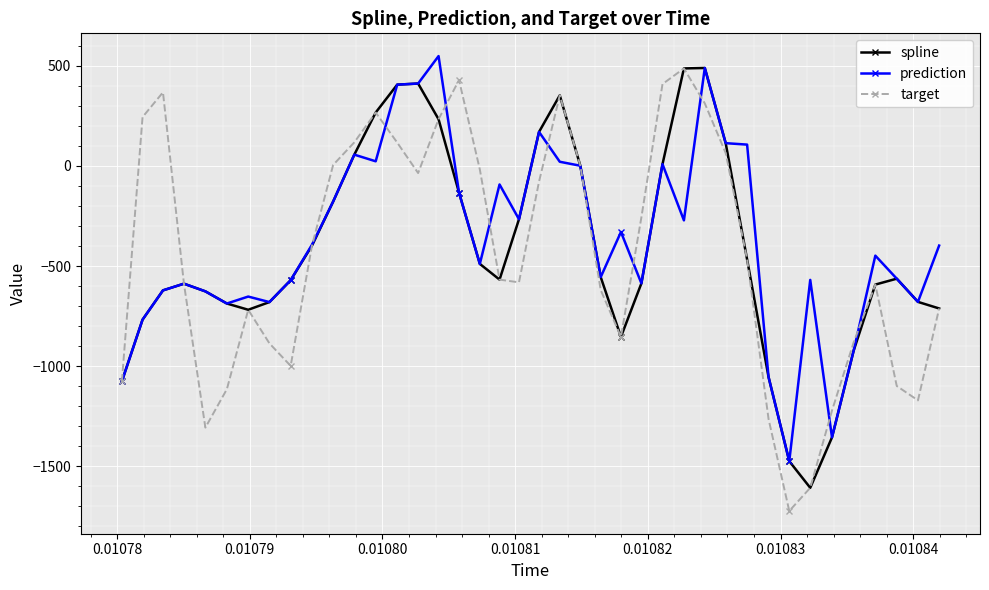

What is the maximum value shown in the chart?

548.2